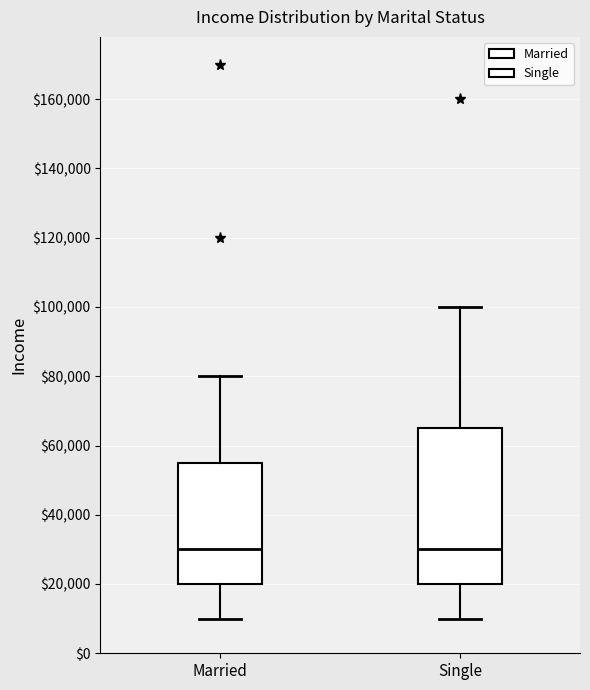

Where does the median line of the box for Single sit on the y-axis? The values are not printed on the chart, so give them approximately, as read against the axis.

30000